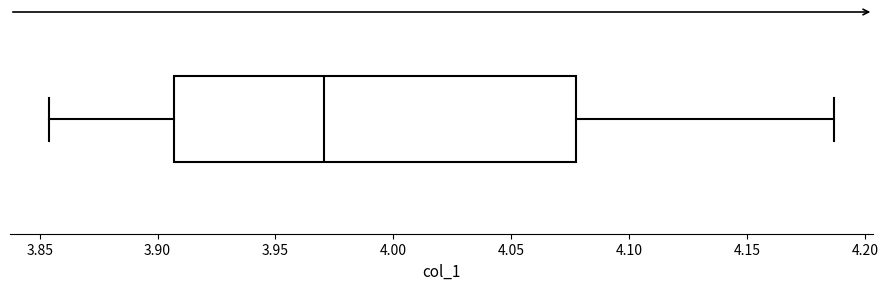

Where does the left whisker of the box end on the x-axis? The values are not printed on the chart, so give them approximately, as read against the axis.

3.855